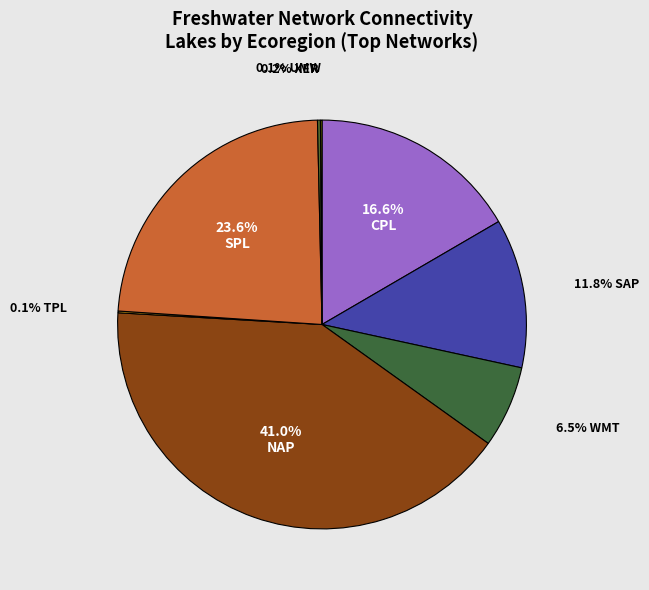

Rank the categories by value from highest to lowest.

NAP, SPL, CPL, SAP, WMT, XER, TPL, UMW